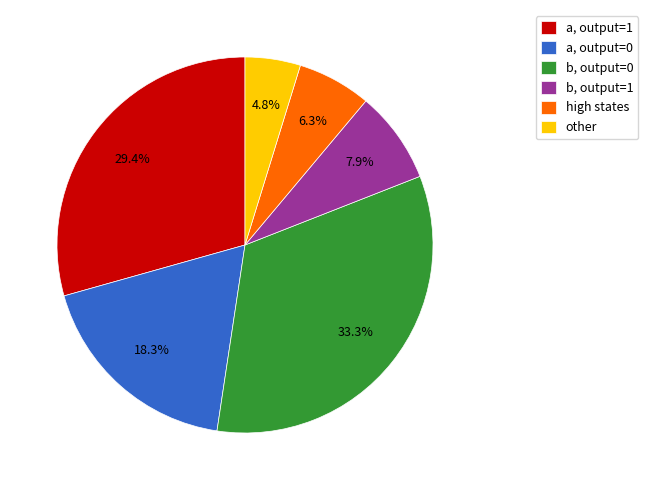

Is there any slice that represents more than half of the pie?

No